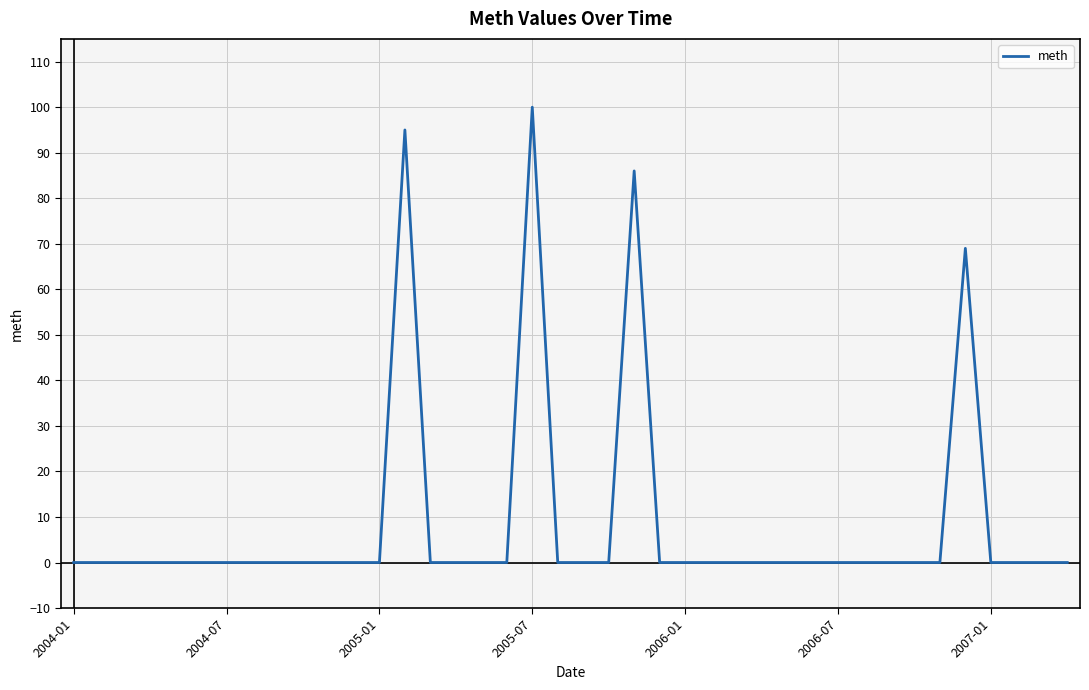

What is the greatest value displayed?

100